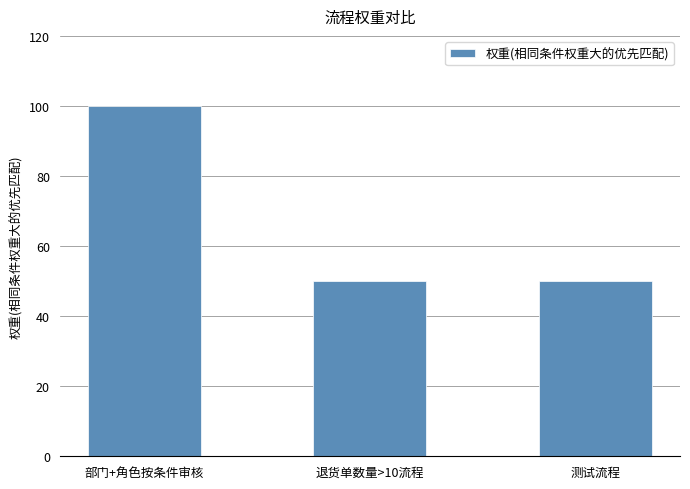

What is the difference between the values at 退货单数量>10流程 and 部门+角色按条件审核?

50